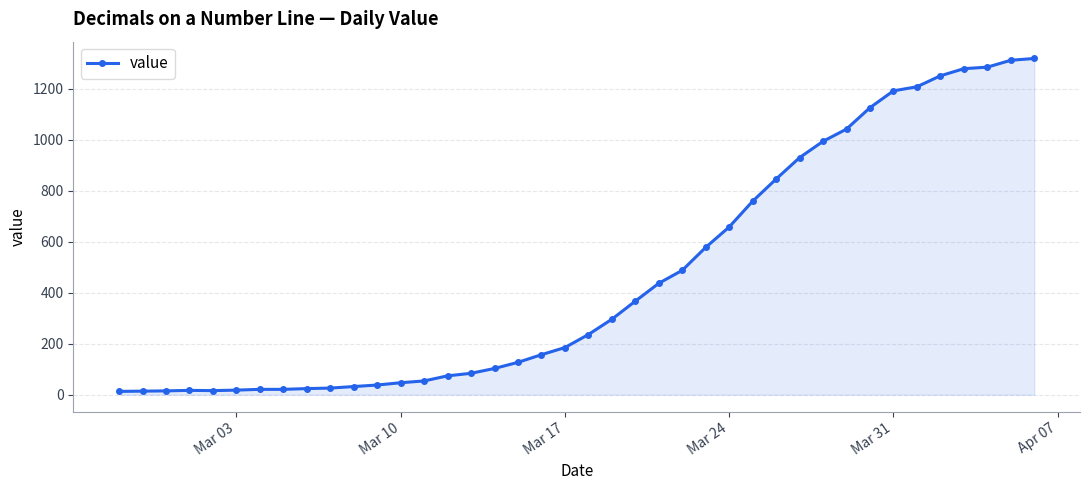

What is the maximum value shown in the chart?

1319